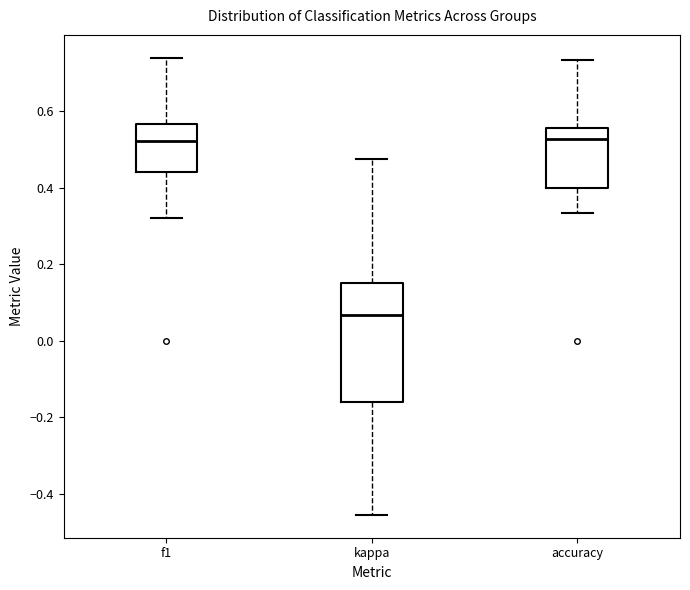

Reading left to right, transcribe this box plot: for each box, give where its median line is, the range the box spans, and where its two whiskers end, as read against the y-axis. The values are not printed on the chart, so give them approximately, as read against the axis.

f1: median 0.52, box 0.44 to 0.56, whiskers 0.32 to 0.74
kappa: median 0.06, box -0.16 to 0.16, whiskers -0.46 to 0.48
accuracy: median 0.52, box 0.40 to 0.56, whiskers 0.34 to 0.74